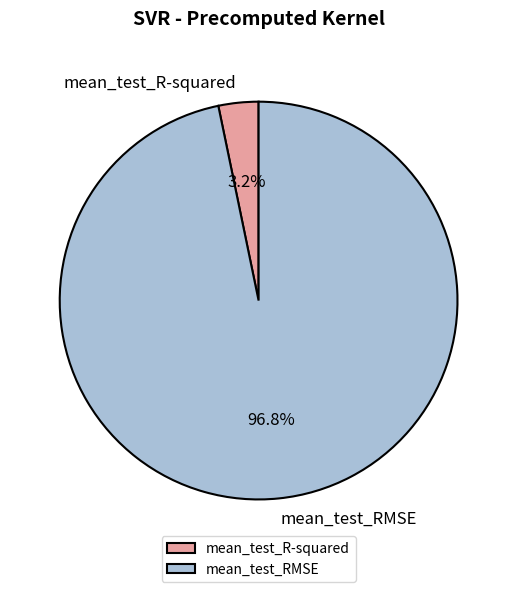

Between mean_test_RMSE and mean_test_R-squared, which is larger?

mean_test_RMSE